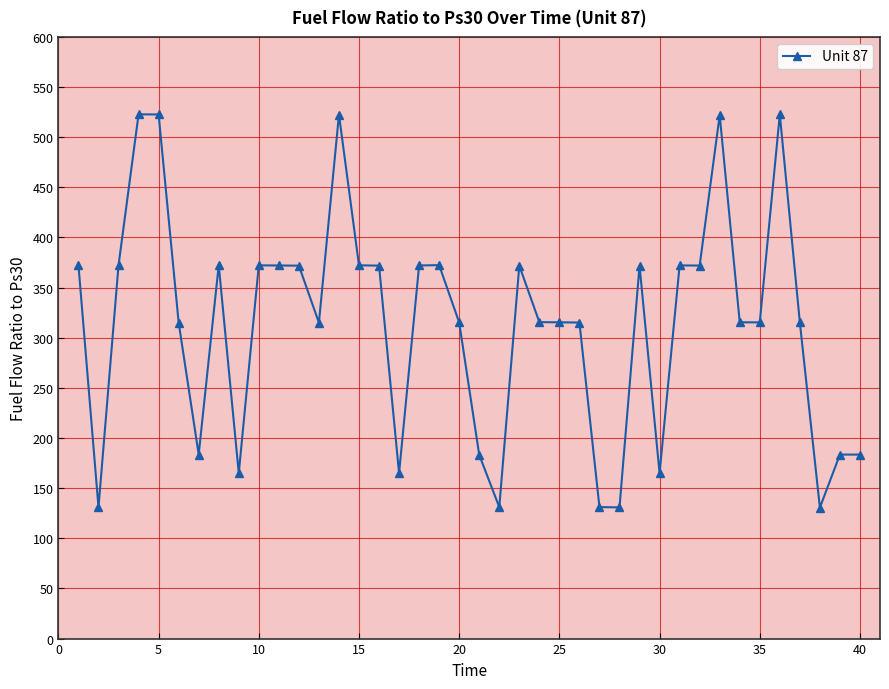

What is the greatest value displayed?

522.8